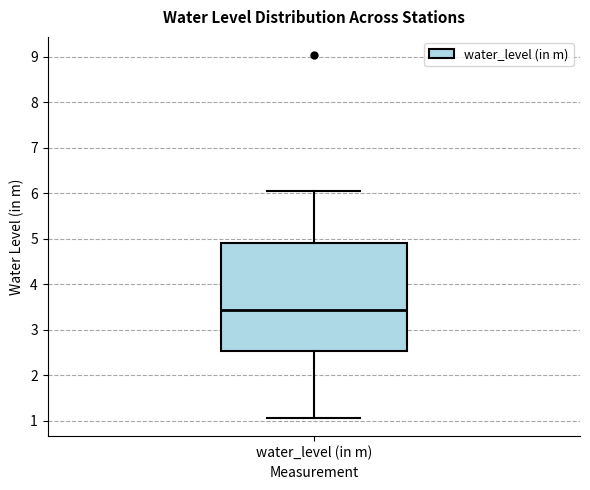

Transcribe this box plot: give where the median line is, the range the box spans, and where the two whiskers end, as read against the y-axis. The values are not printed on the chart, so give them approximately, as read against the axis.

median 3.4, box 2.5 to 4.9, whiskers 1.1 to 6.1